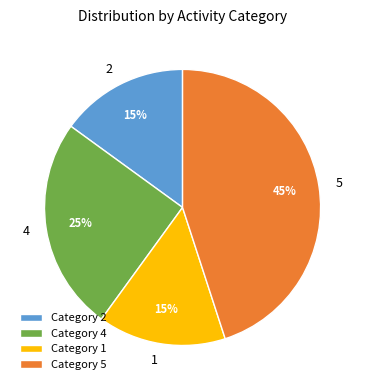

Is 5 the majority of the pie?

No